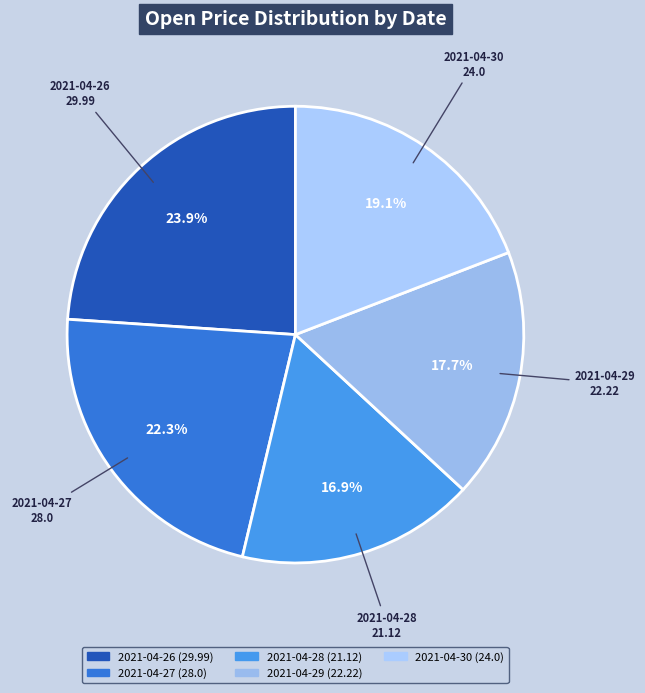

What percentage is the 2021-04-27 slice, to the nearest percent?

22%